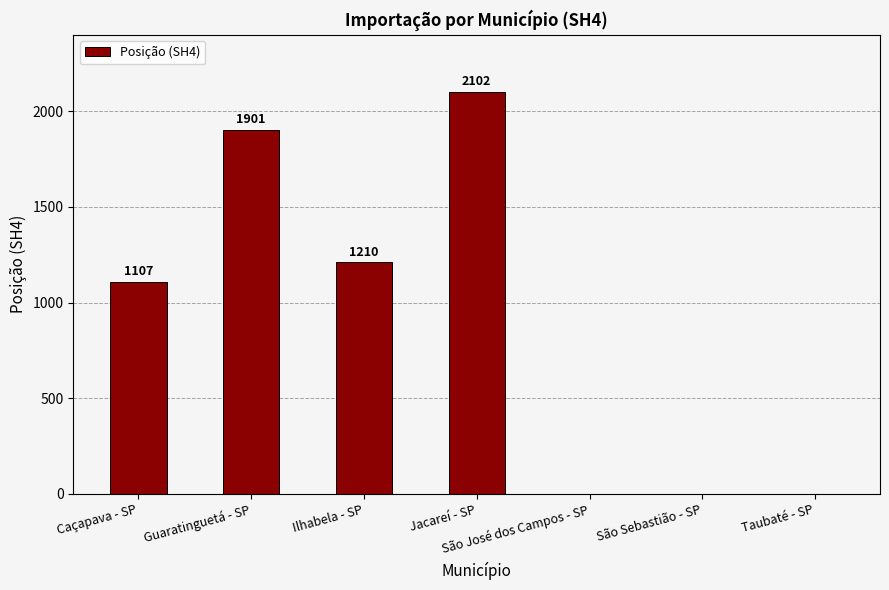

What is the sum of the values at São Sebastião - SP and Jacareí - SP?

2102